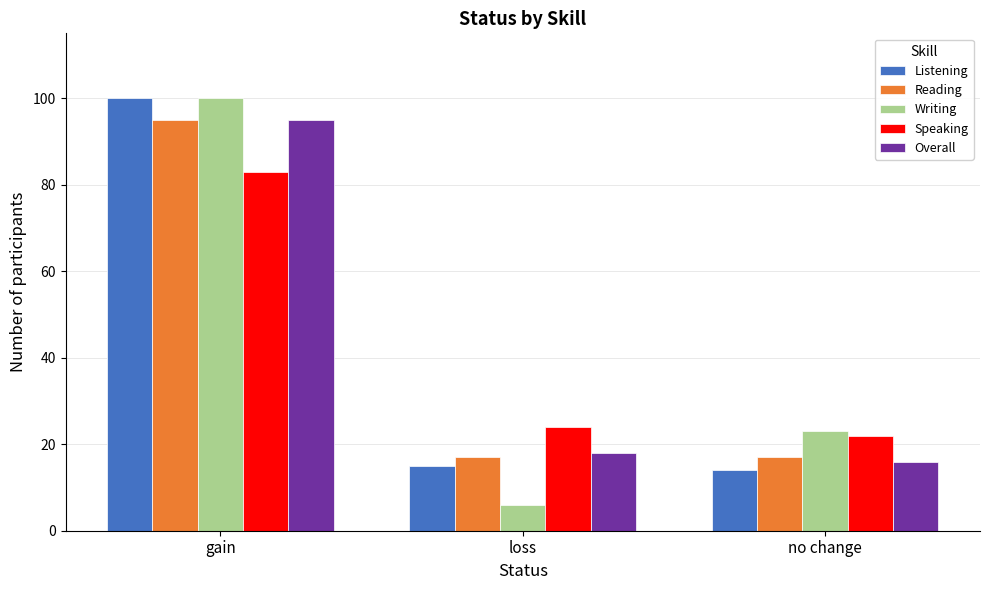

What is the label of the 3rd bar from the left?

no change